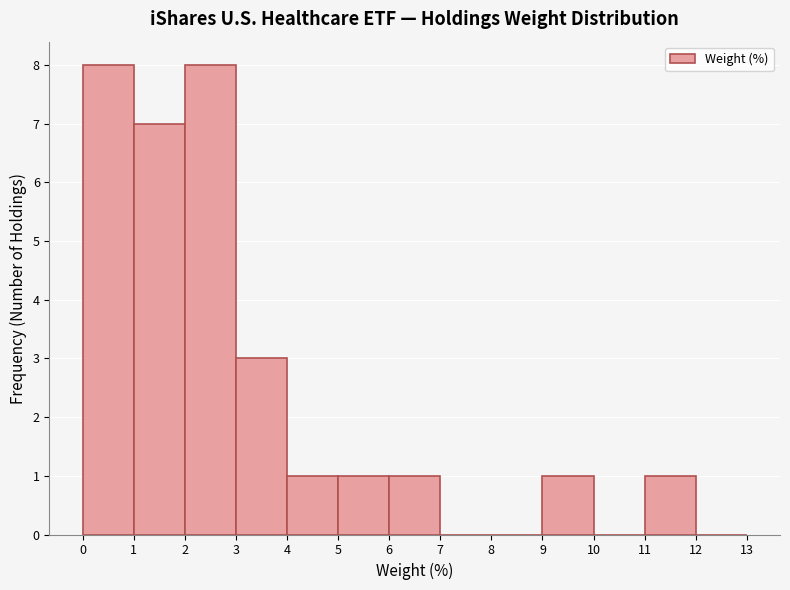

Reading left to right, transcribe this chart: for each bar, give the range it covers on the x-axis and its height. The values are not printed on the chart, so give them approximately, as read against the axis.

0 to 1: 8
1 to 2: 7
2 to 3: 8
3 to 4: 3
4 to 5: 1
5 to 6: 1
6 to 7: 1
7 to 8: 0
8 to 9: 0
9 to 10: 1
10 to 11: 0
11 to 12: 1
12 to 13: 0